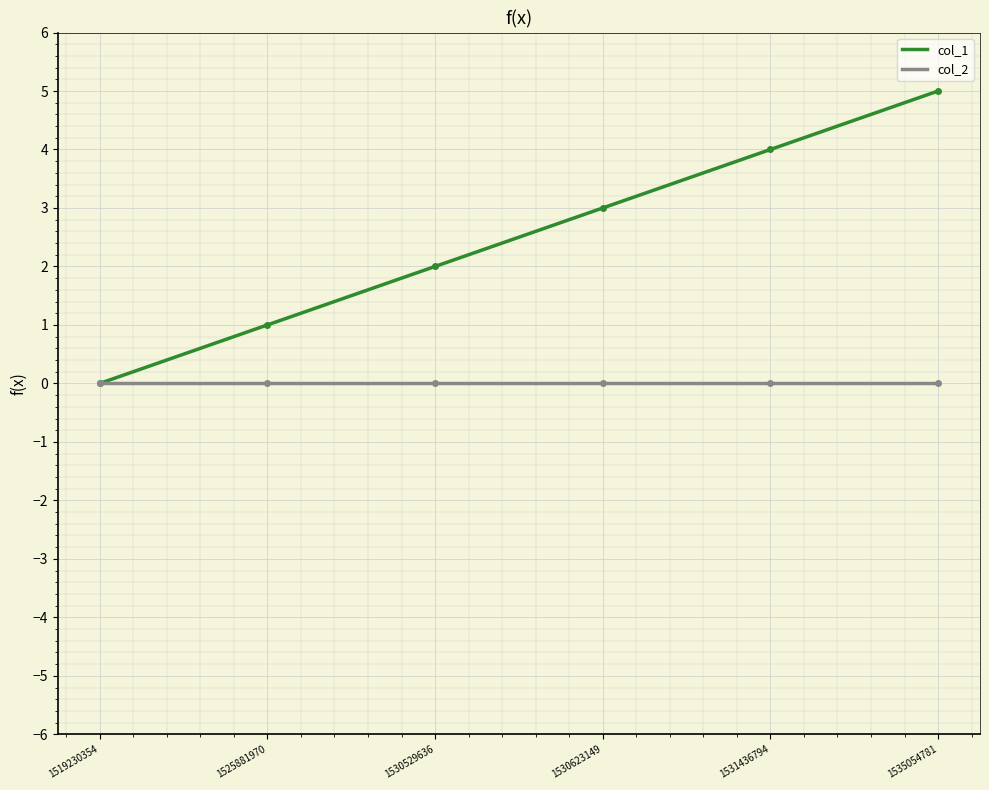

What is the value of the 4th point from the left?

3